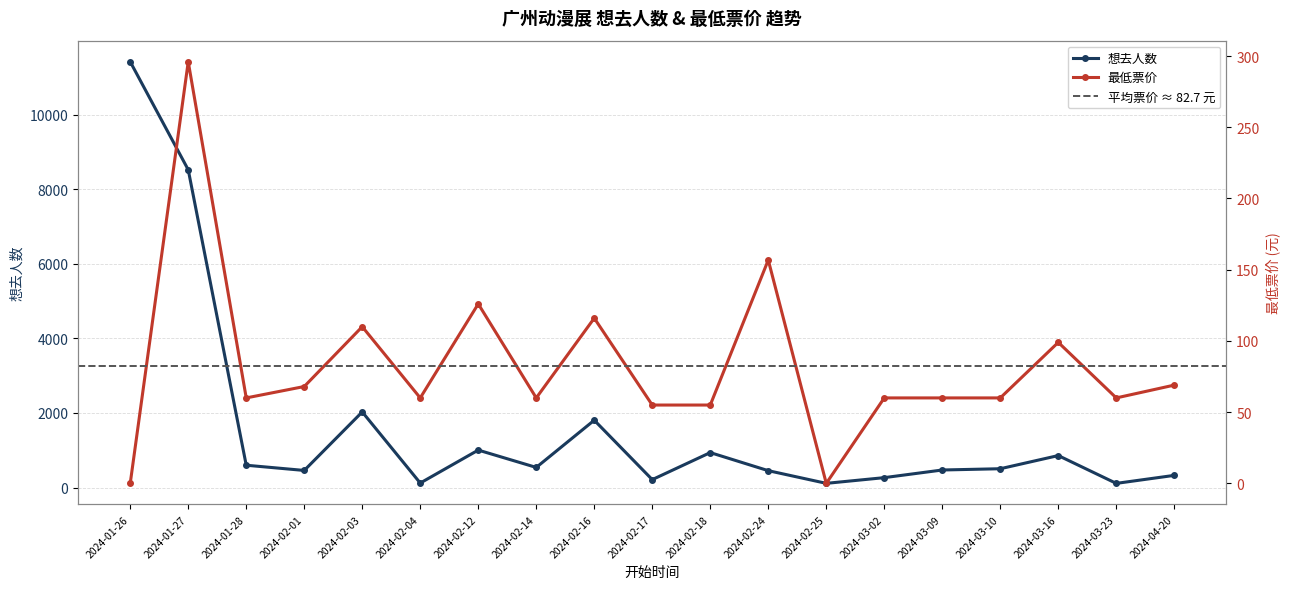

How many values in the 想去人数 series are below 505?

9